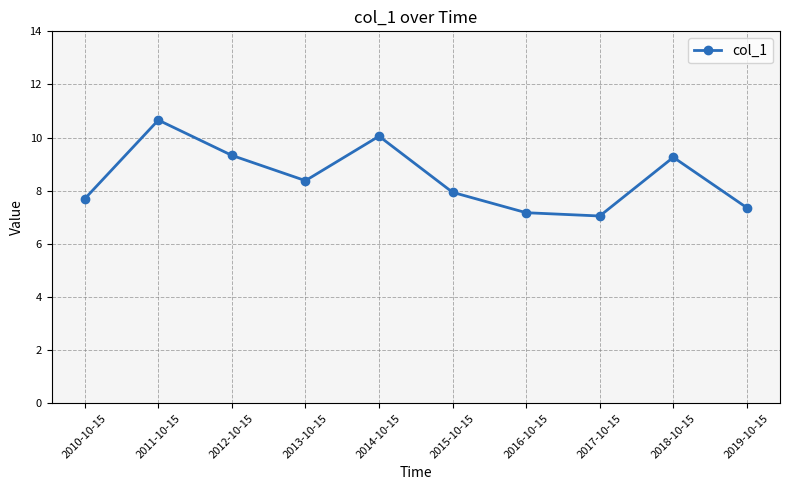

How many lines are shown in the chart?

1